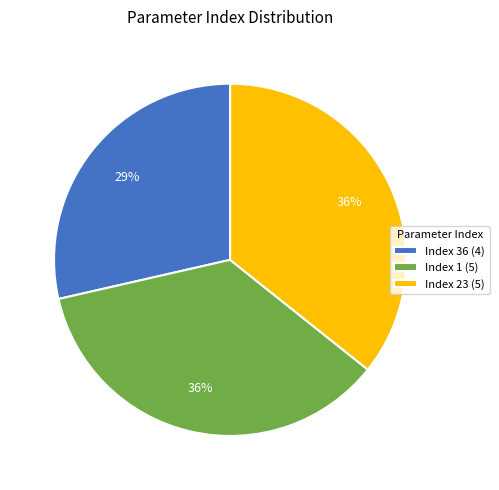

Which slice is the smallest?

Index 36 (4)